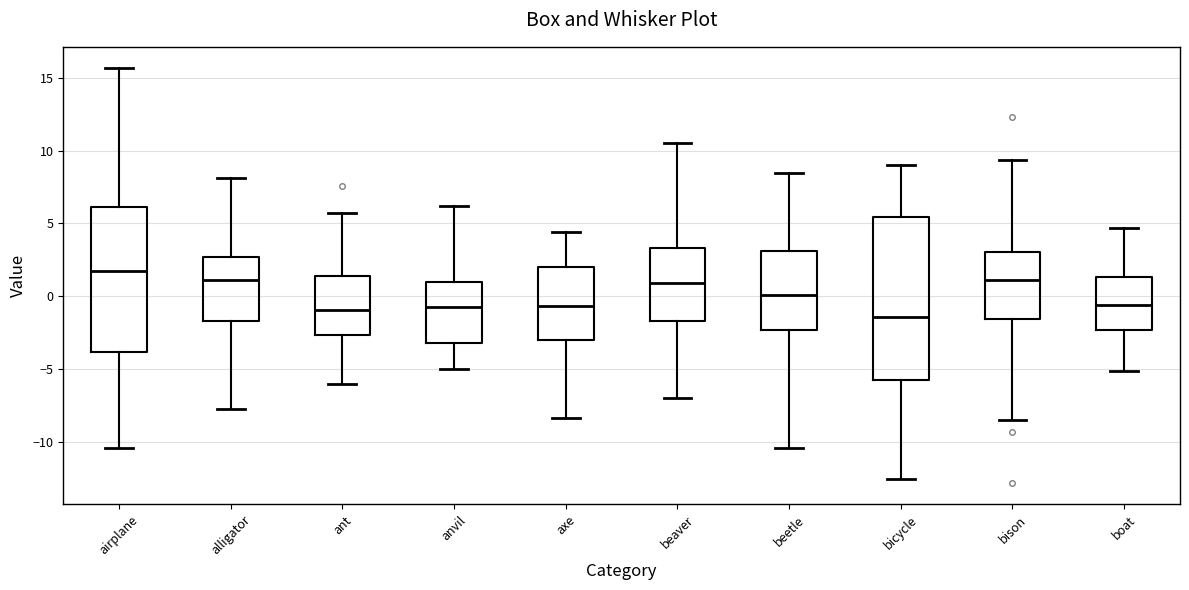

Comparing the boxes themselves (not the whiskers), which one is the tallest?

bicycle